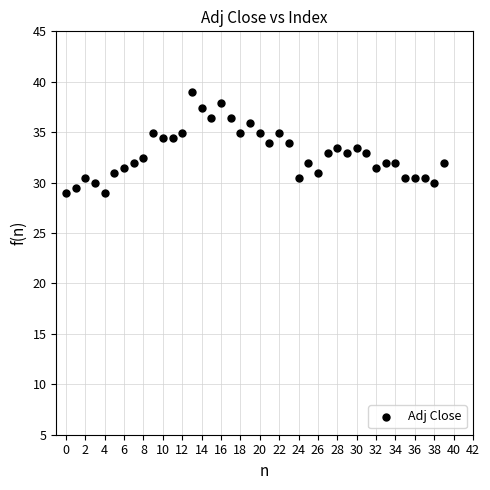

What is the range of Y values (max minus min)?

10.0